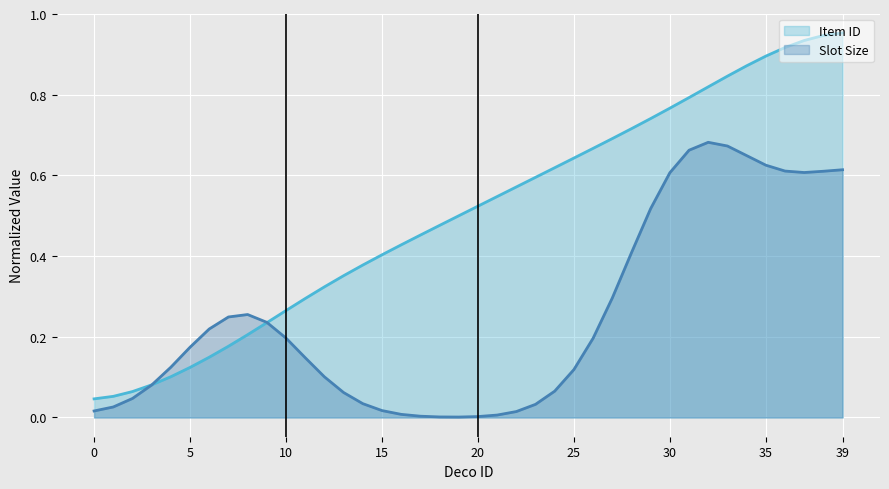

True or false: the data has more than 2 interior local peaks.

False